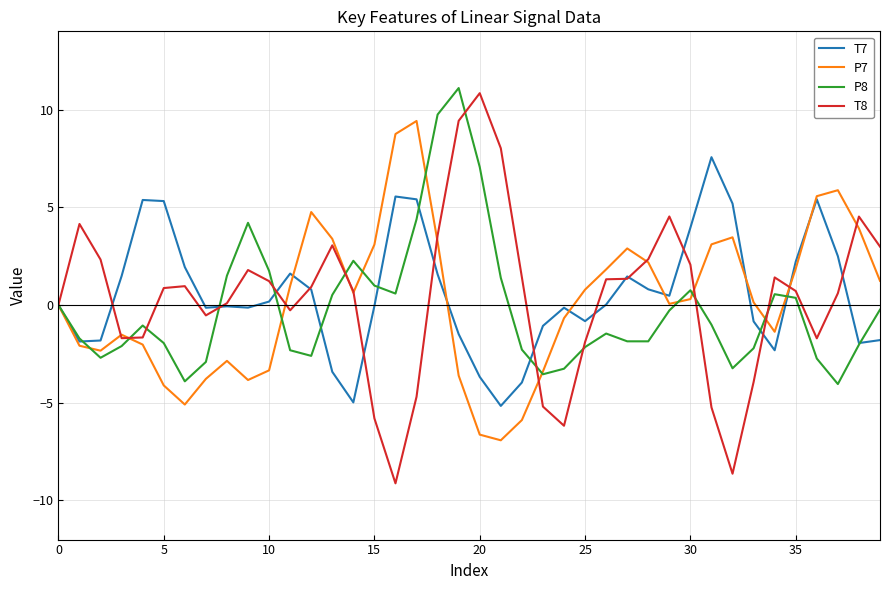

Which series has the widest spread of values?

T8